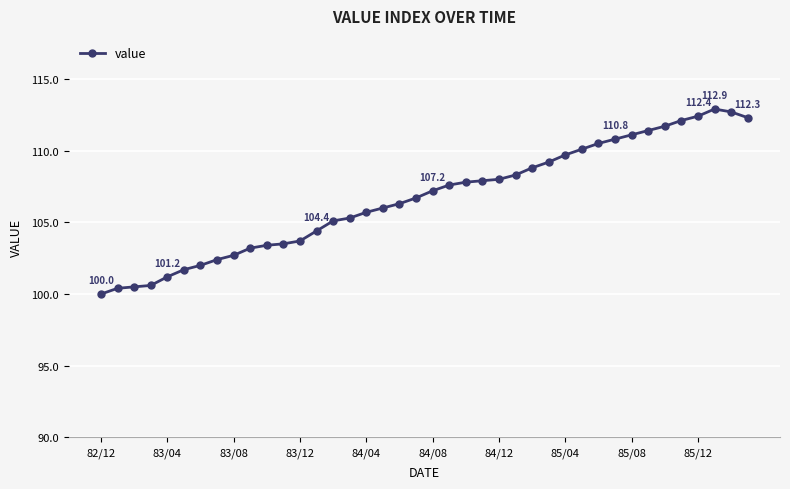

What is the value of the 32nd point from the left?

110.8